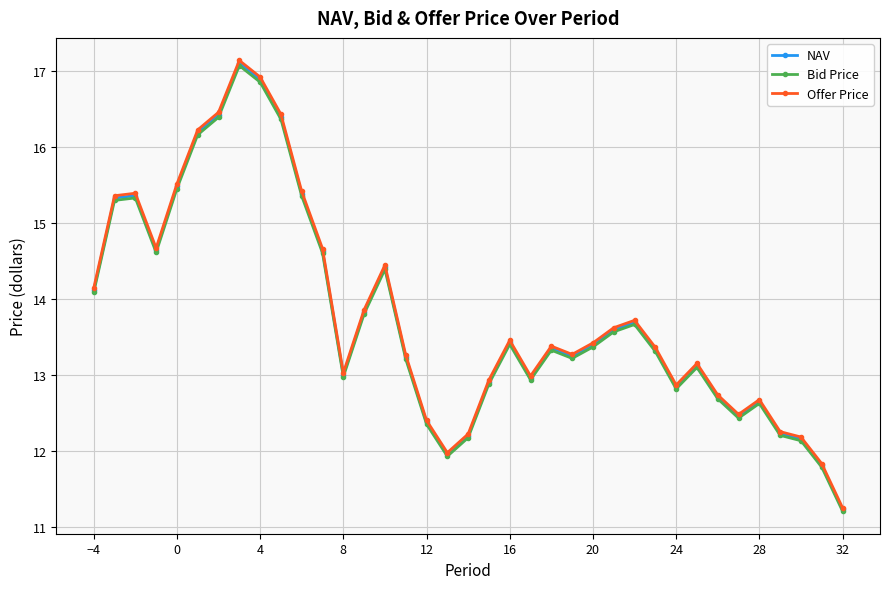

True or false: NAV and Bid Price intersect in this chart.

False